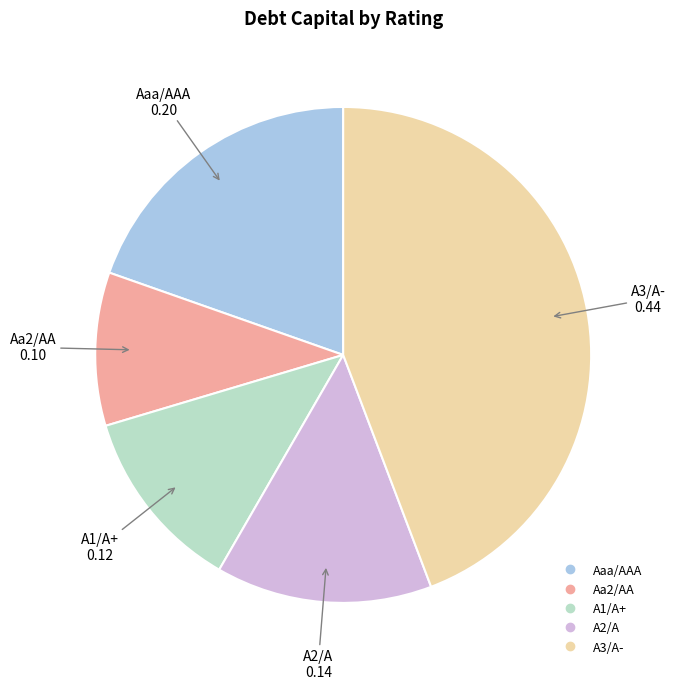

True or false: Aa2/AA accounts for 10% of the total.

True